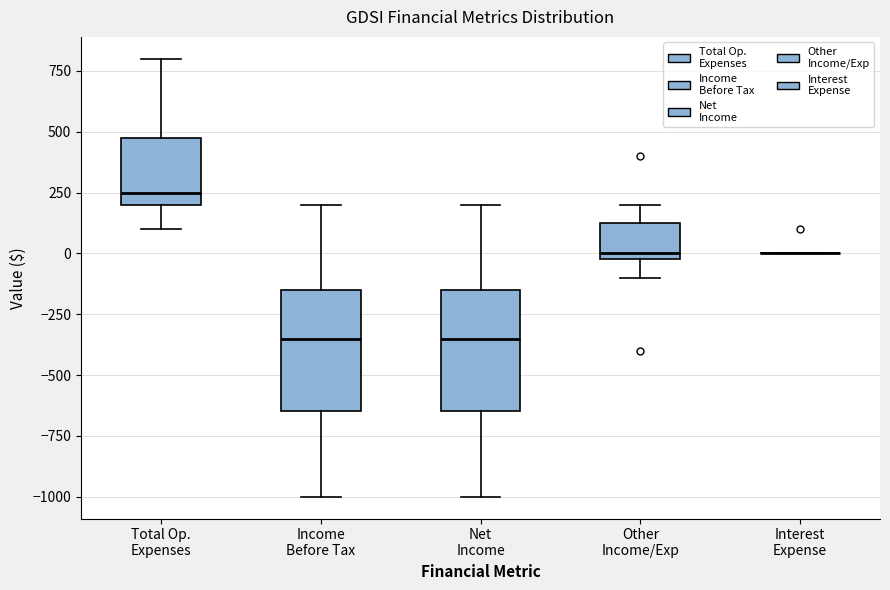

Reading left to right, read every box against the y-axis: the position of its median line, the range the box covers, and the ends of its whiskers. The values are not printed on the chart, so give them approximately, as read against the axis.

Total Op. Expenses: median 250, box 200 to 500, whiskers 100 to 800
Income Before Tax: median -350, box -650 to -150, whiskers -1000 to 200
Net Income: median -350, box -650 to -150, whiskers -1000 to 200
Other Income/Exp: median 0 (just above the box's lower edge), box 0 to 150, whiskers -100 to 200
Interest Expense: box collapsed to a line at 0, whiskers 0 to 0